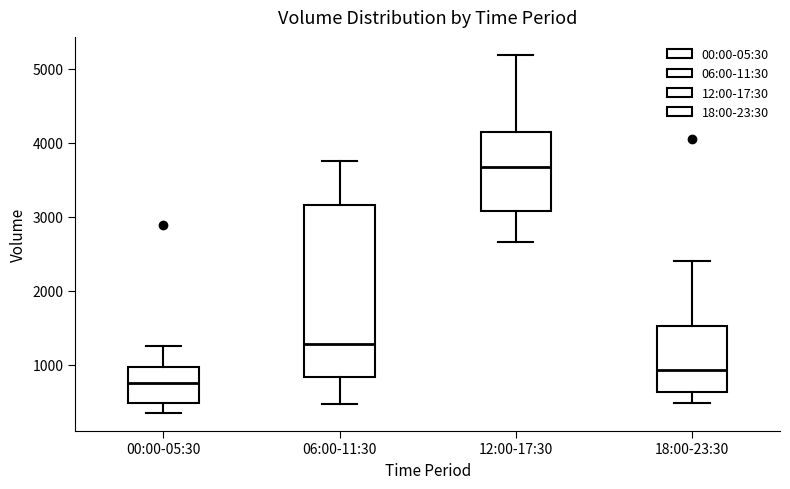

Reading left to right, read every box against the y-axis: the position of its median line, the range the box covers, and the ends of its whiskers. The values are not printed on the chart, so give them approximately, as read against the axis.

00:00-05:30: median 800, box 500 to 1000, whiskers 300 to 1300
06:00-11:30: median 1300, box 800 to 3200, whiskers 500 to 3800
12:00-17:30: median 3700, box 3100 to 4100, whiskers 2700 to 5200
18:00-23:30: median 900, box 600 to 1500, whiskers 500 to 2400